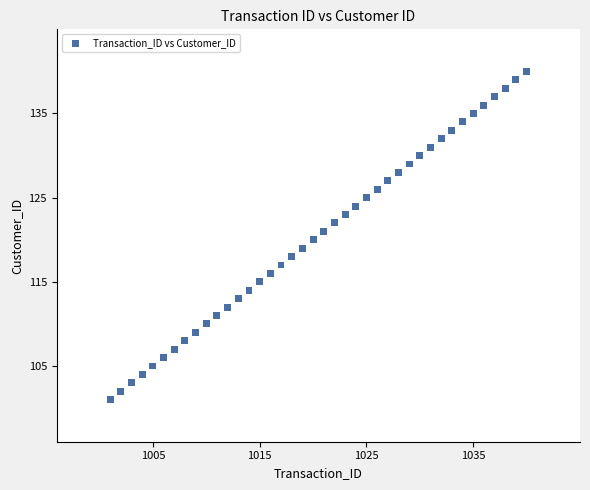

What is the range of Y values (max minus min)?

39